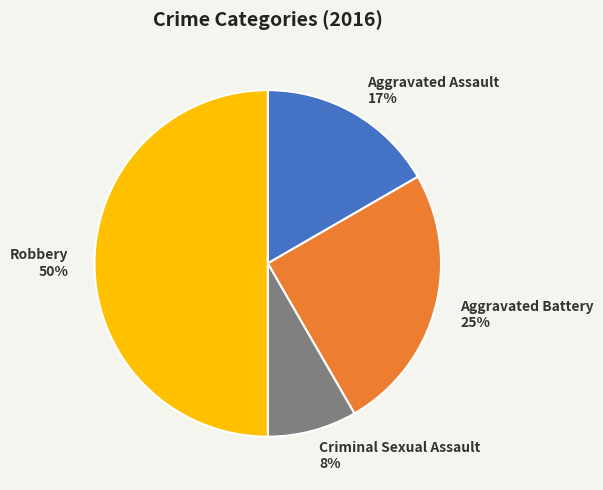

Do Aggravated Battery and Aggravated Assault together represent more than half of the pie?

No